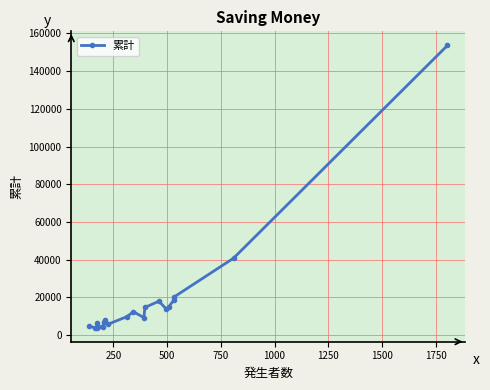

What is the value of the 13th point from the left?

14639